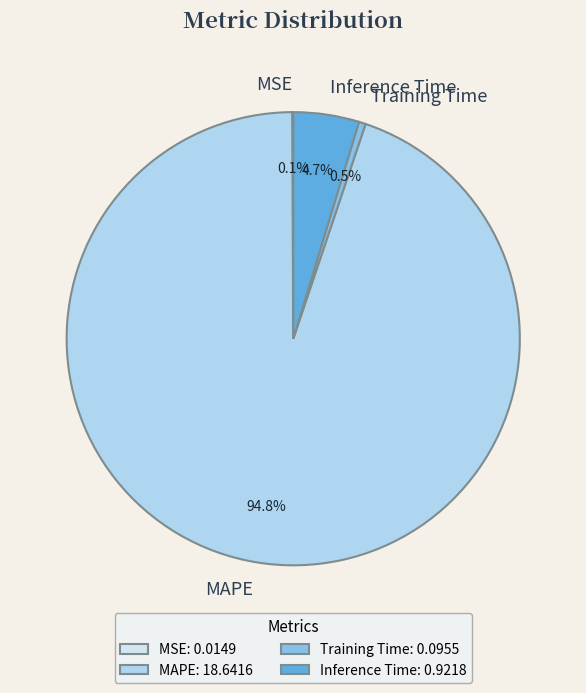

To the nearest percent, what is the difference between the largest and smallest slice percentages?

95%